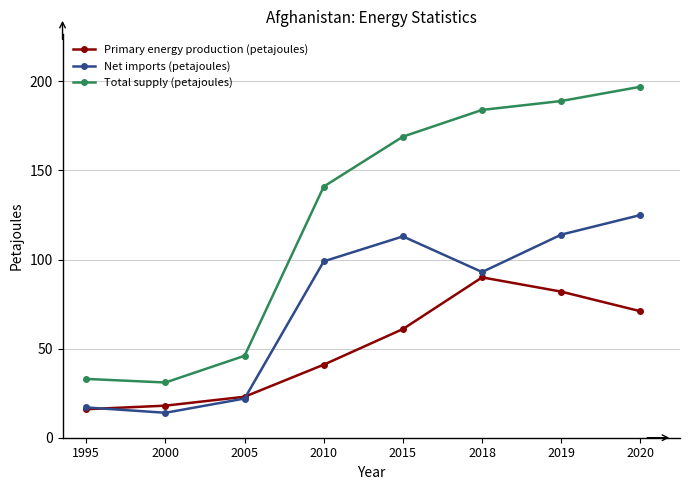

At how many categories does at least one series exceed 168?

4